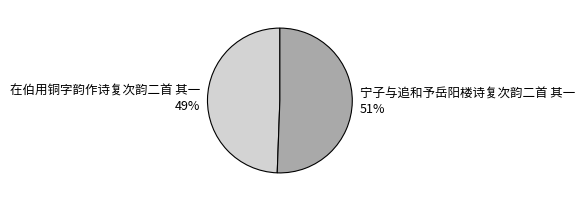

Between 在伯用铜字韵作诗复次韵二首 其一 and 宁子与追和予岳阳楼诗复次韵二首 其一, which is larger?

宁子与追和予岳阳楼诗复次韵二首 其一